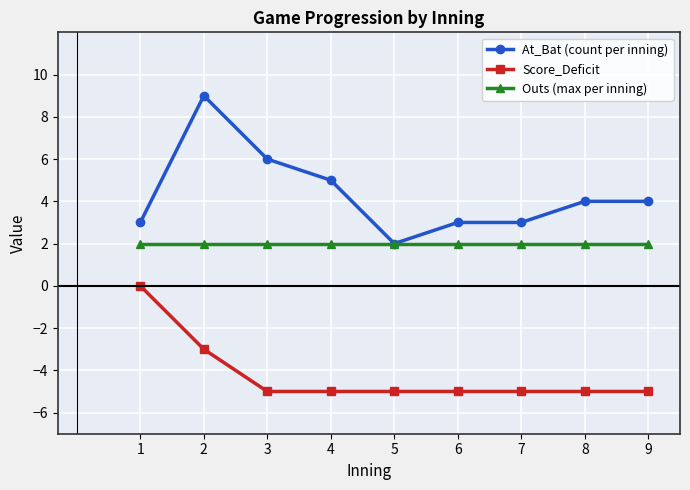

Is this an area chart (filled region under the line)?

No